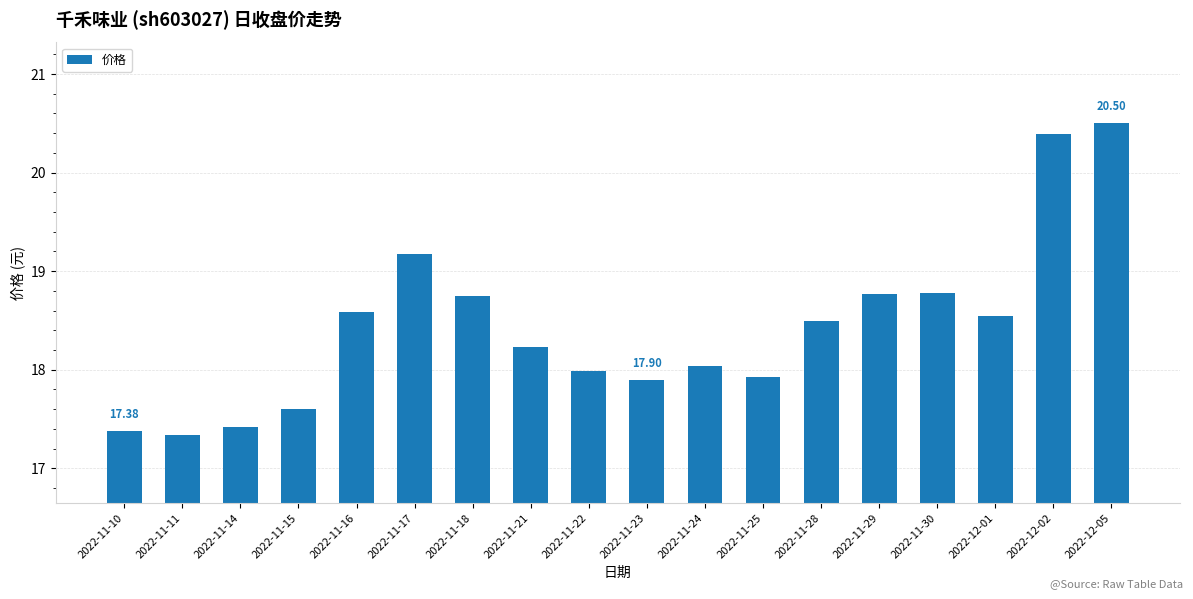

What is the maximum value shown in the chart?

20.5